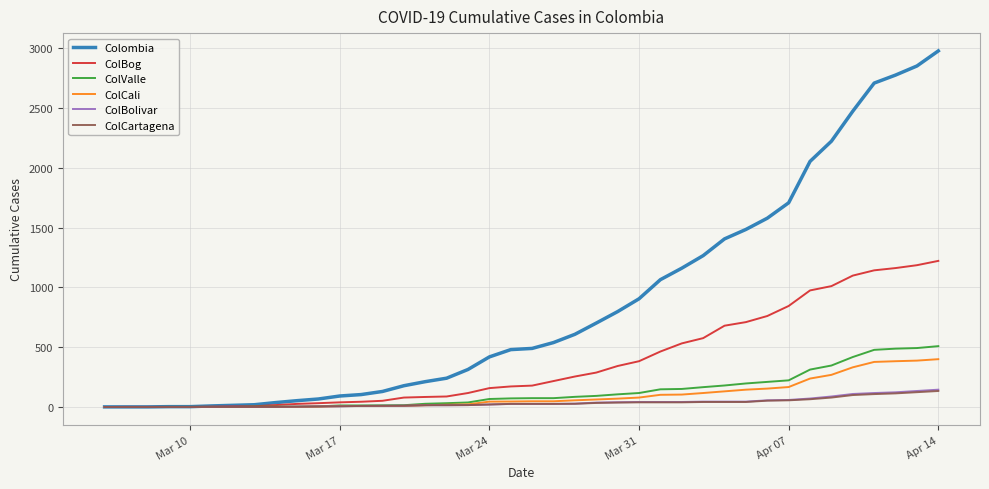

What is the greatest value displayed?

2978